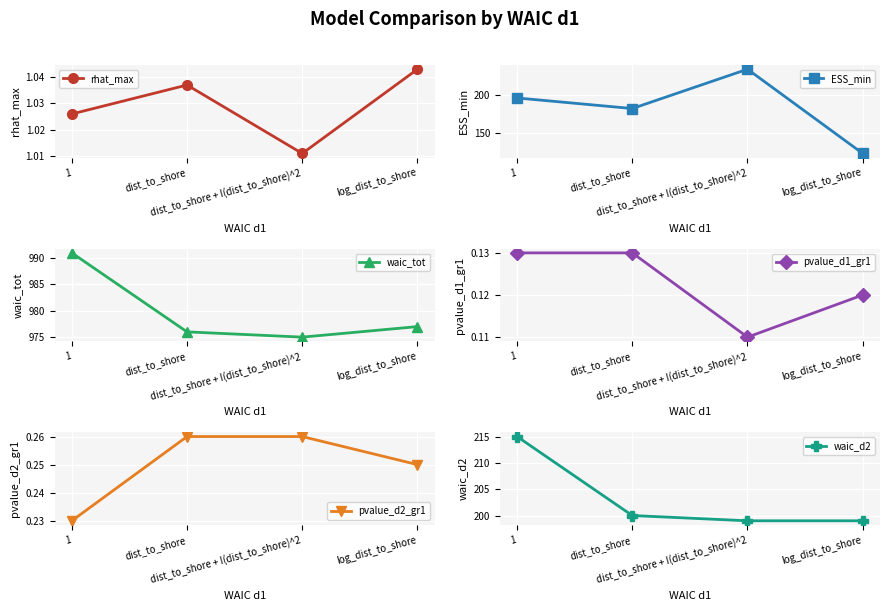

What is the sum of the pvalue_d1_gr1 values at dist_to_shore and 1?

0.3